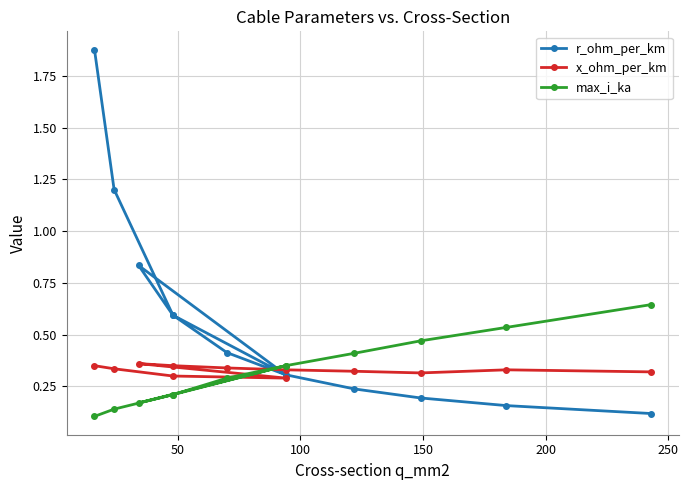

What is the value of the x_ohm_per_km point at the 12th from the left?

0.3